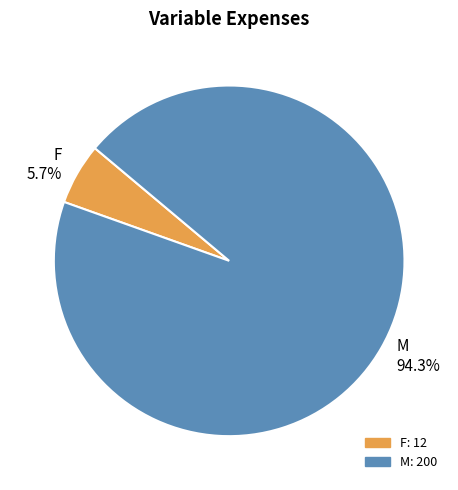

What is the majority slice?

M